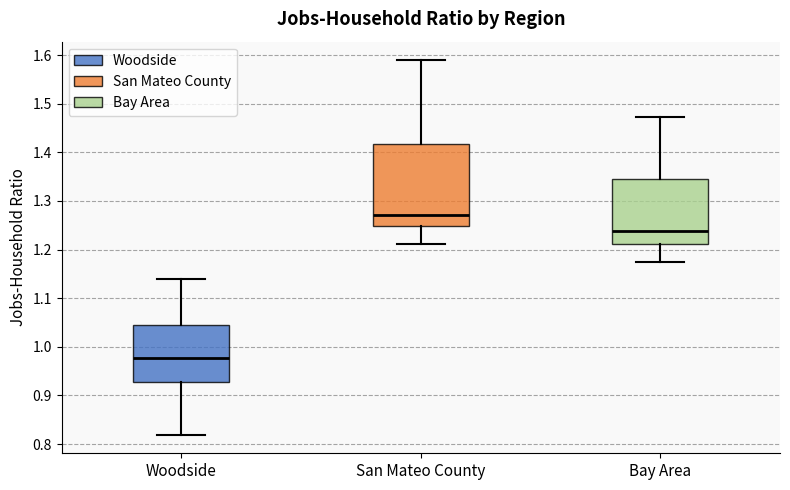

Comparing the boxes themselves (not the whiskers), which one is the tallest?

San Mateo County